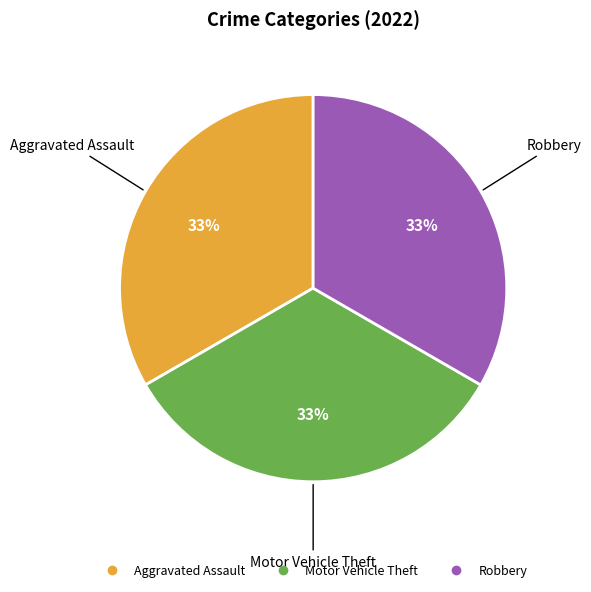

To the nearest percent, what is the average slice percentage?

33%